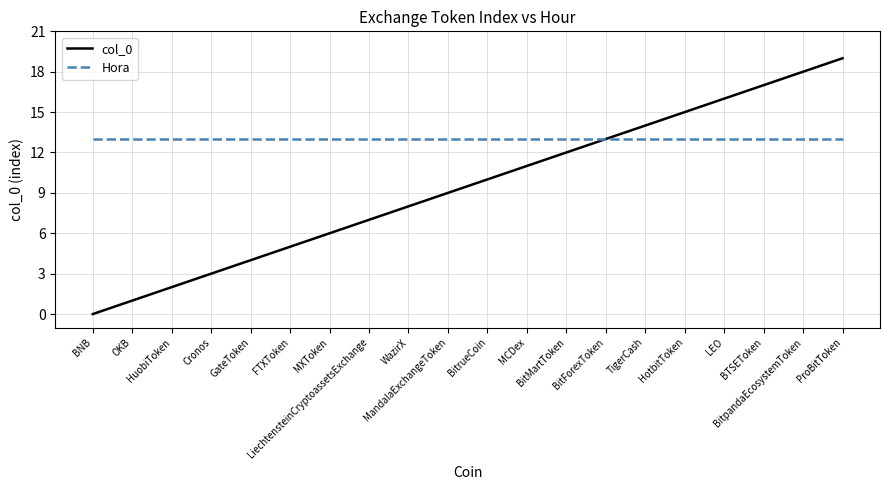

Does the chart display data point markers on the line(s)?

No